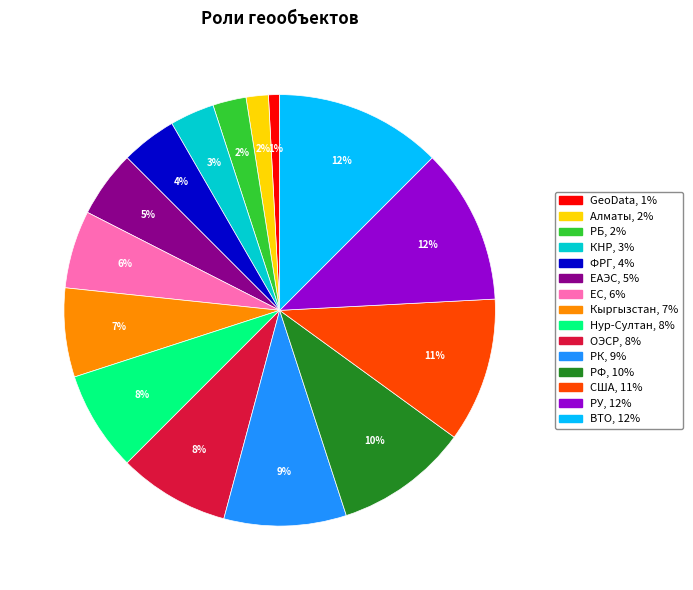

To the nearest percent, what is the combined percentage of ЕС and ОЭСР?

14%